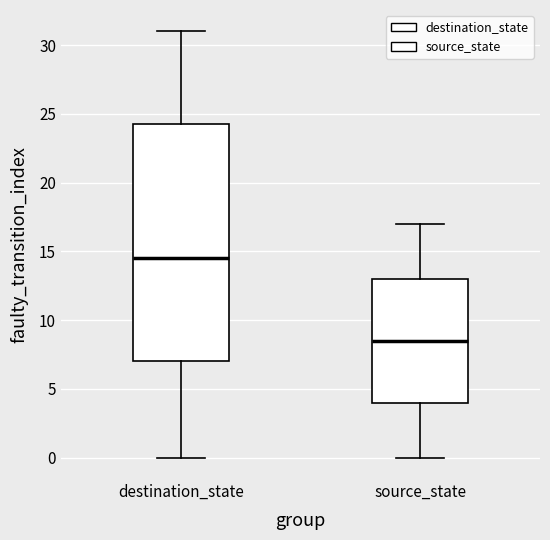

Which box's median line is the highest?

destination_state